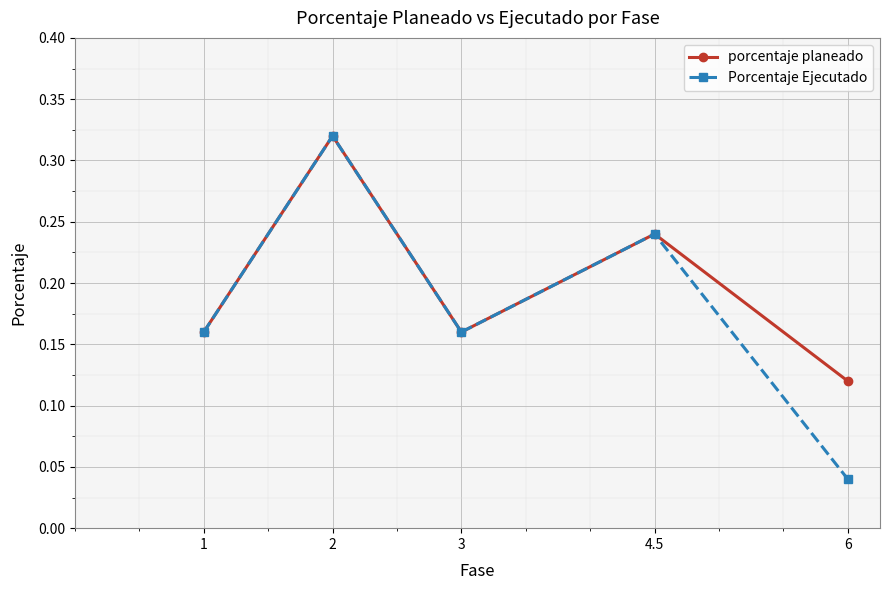

What position from the left is 3?

3